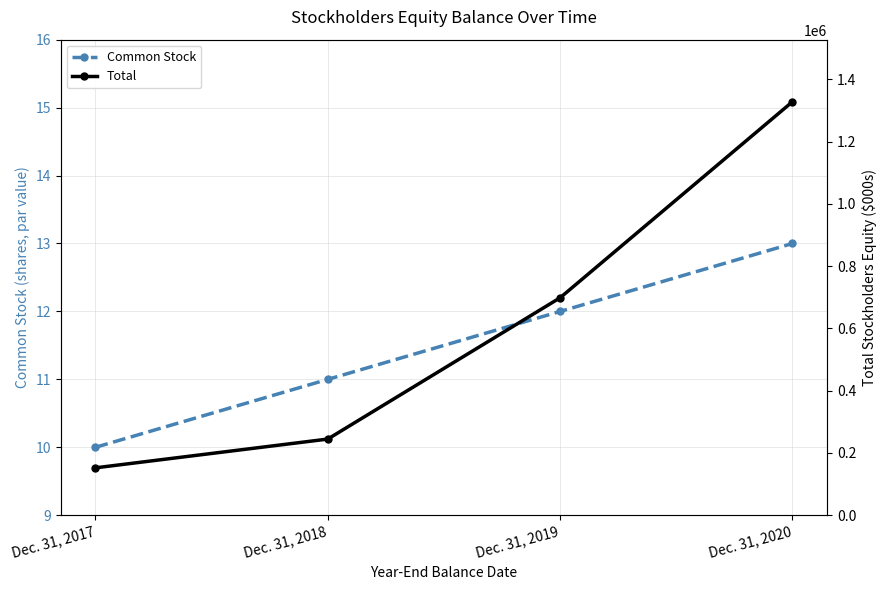

Reading left to right, transcribe all the data shown in this chart.

Common Stock: Dec. 31, 2017=10	Dec. 31, 2018=11	Dec. 31, 2019=12	Dec. 31, 2020=13
Total: Dec. 31, 2017=152279	Dec. 31, 2018=244651	Dec. 31, 2019=698426	Dec. 31, 2020=1328015